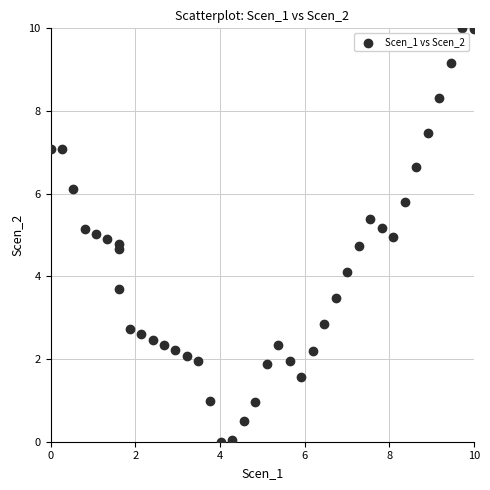

What is the range of Y values (max minus min)?

10.0